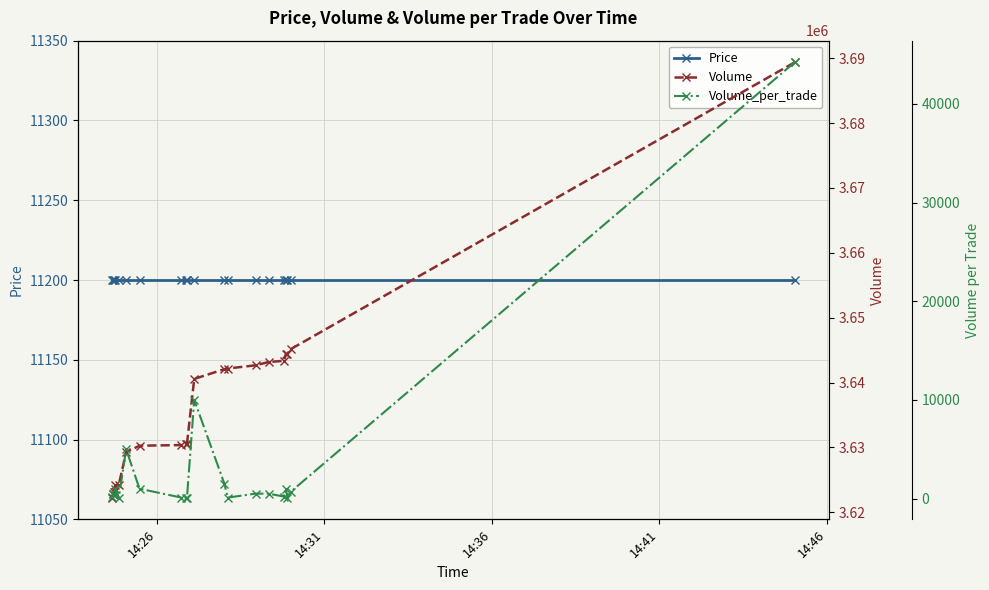

Which series has the largest total across all categories?

Volume